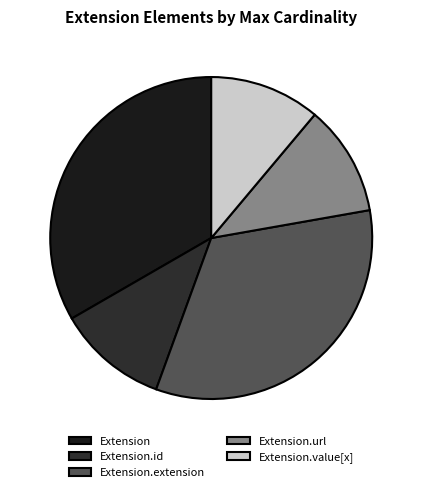

How many segments does this pie chart have?

5